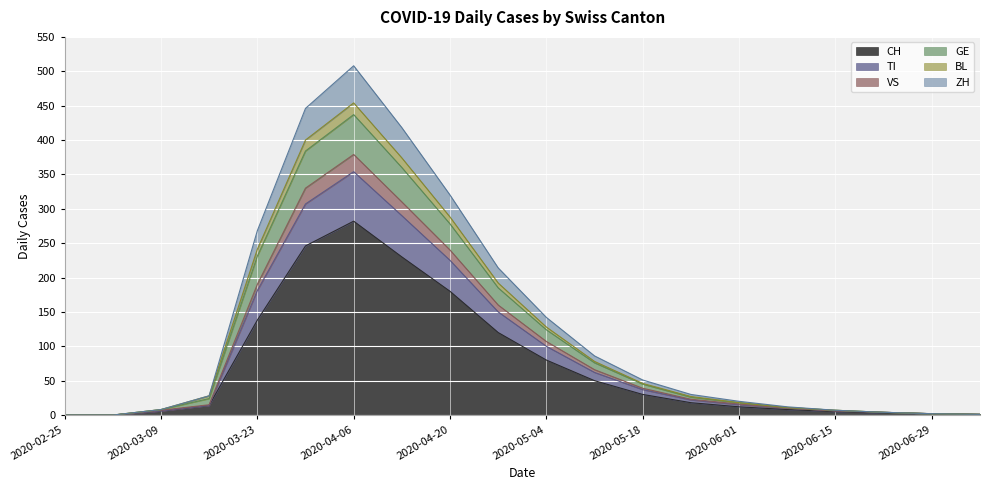

True or false: ZH has more than 1 points higher than both neighbors.

False